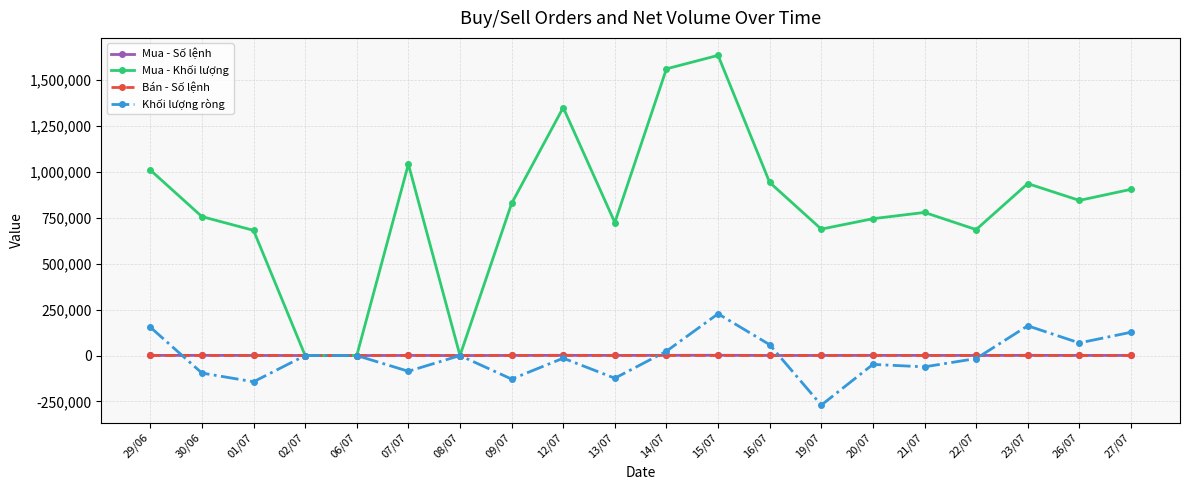

At which category does Mua - Khối lượng reach its first local peak?

07/07